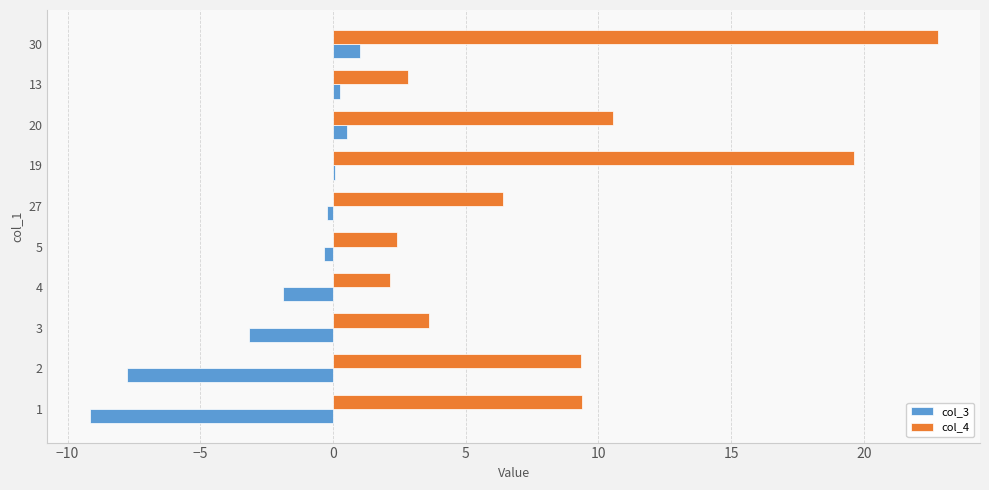

True or false: col_3 has a value of 0.1 at 19.

True